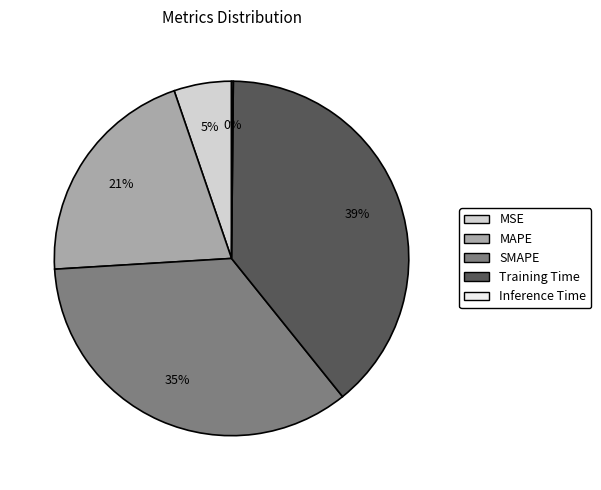

Does SMAPE account for over 50% of the chart?

No